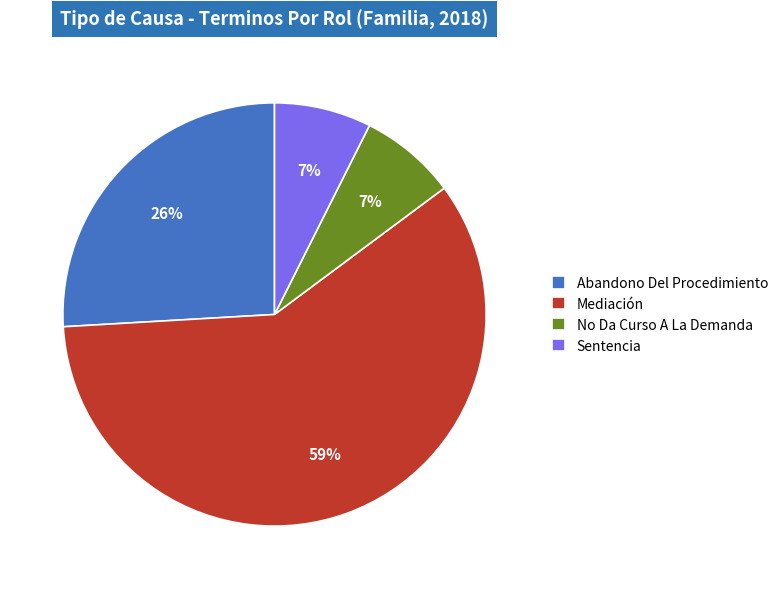

Count the number of slices in the pie.

4